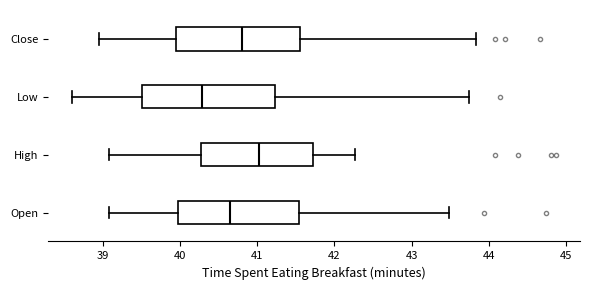

Which box's median line is the furthest to the right?

High